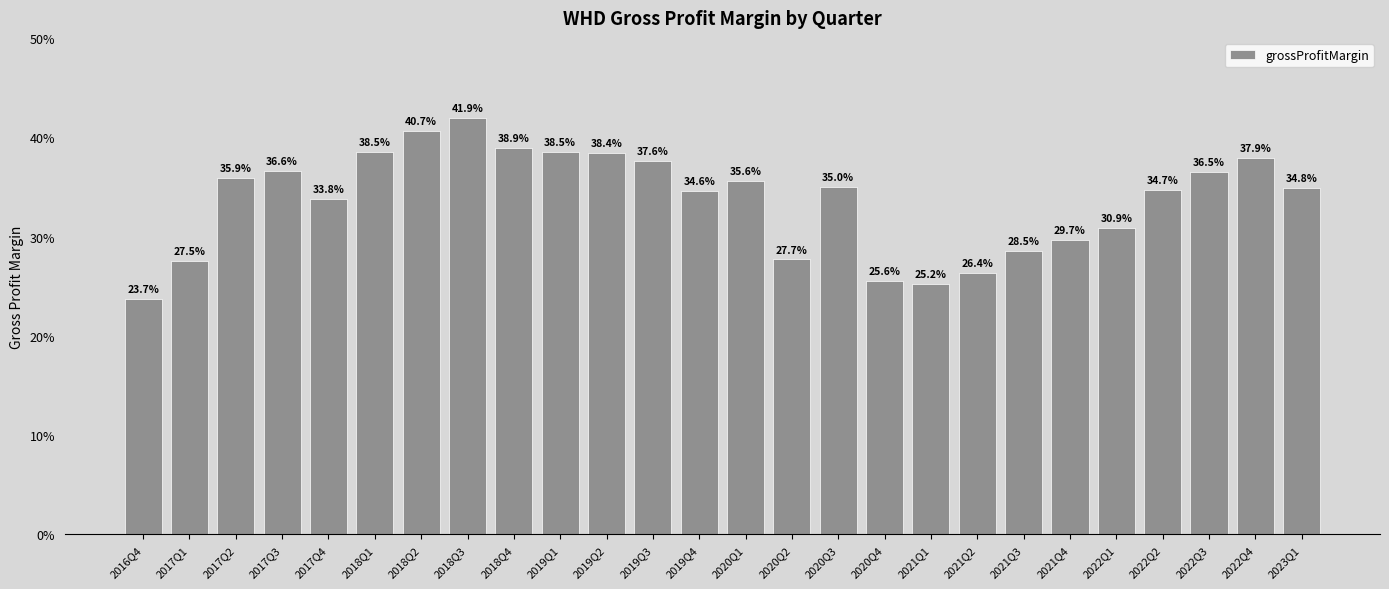

Count the number of categories in the chart.

26